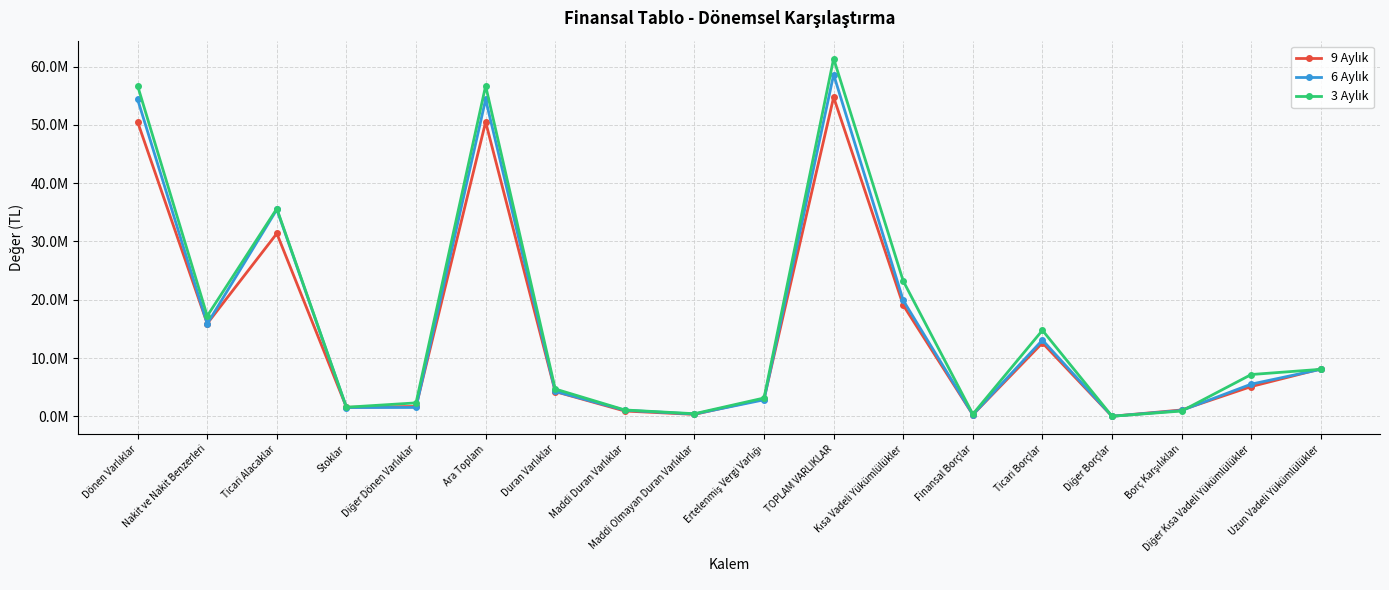

The value of 3 Aylık at Duran Varlıklar is 4684161. True or false?

True